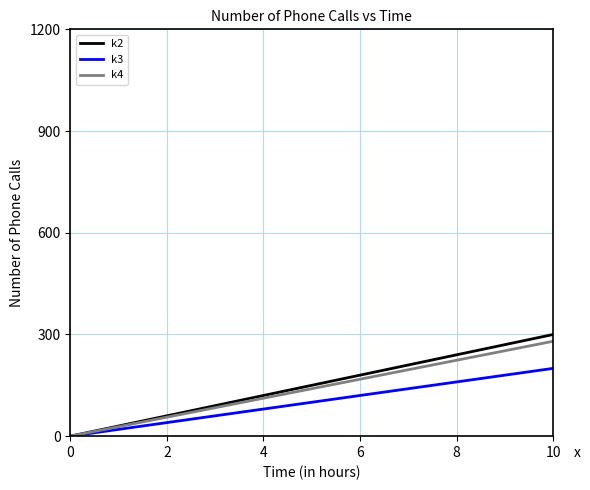

True or false: k2 has more than 1 points higher than both neighbors.

False